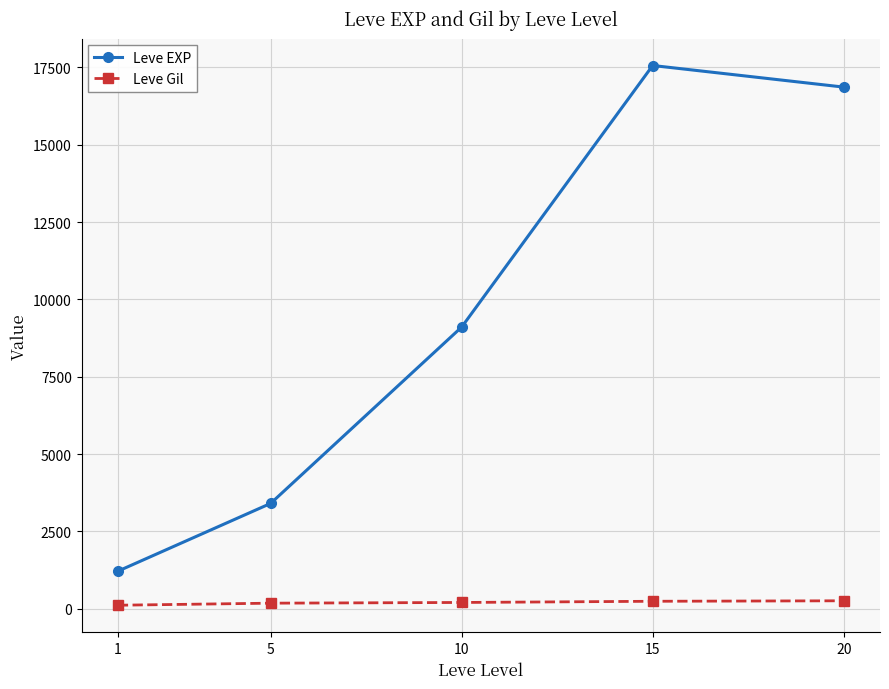

True or false: Leve Gil and Leve EXP intersect in this chart.

False